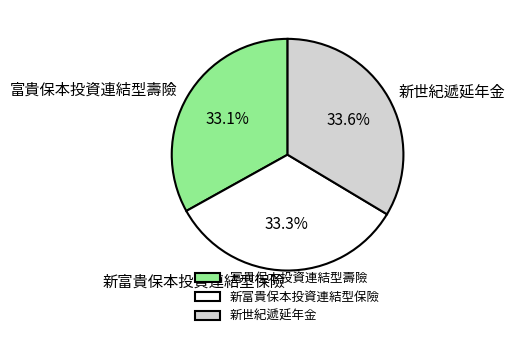

Approximately how many times larger is the value at 新世紀遞延年金 compared to 新富貴保本投資連結型保險?

1.0